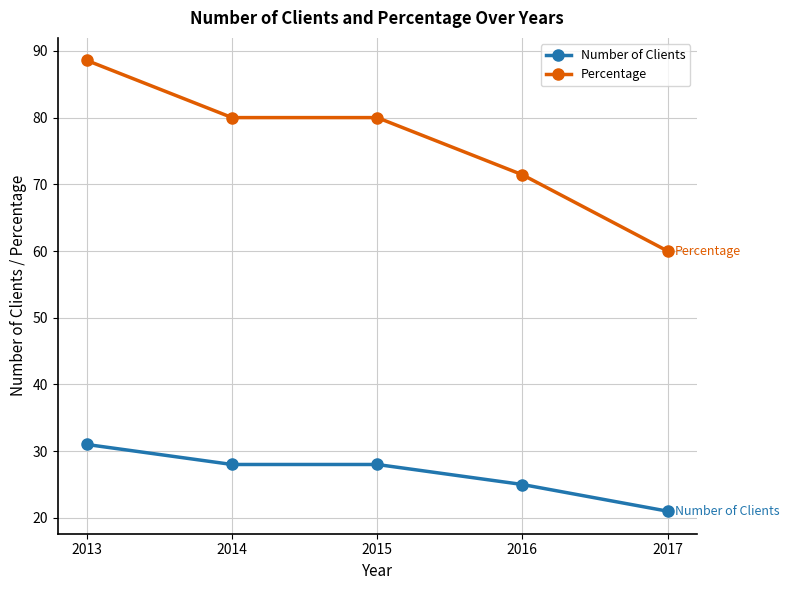

What is the difference between the Percentage values at 2017 and 2016?

11.4